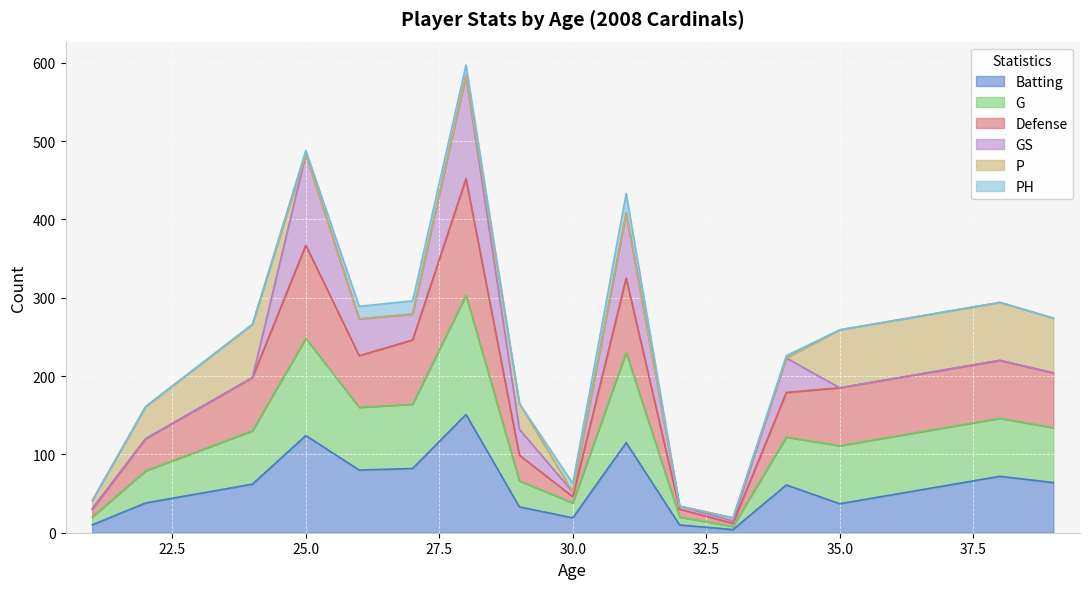

What are all the series names shown in the legend?

Batting, G, Defense, GS, P, PH